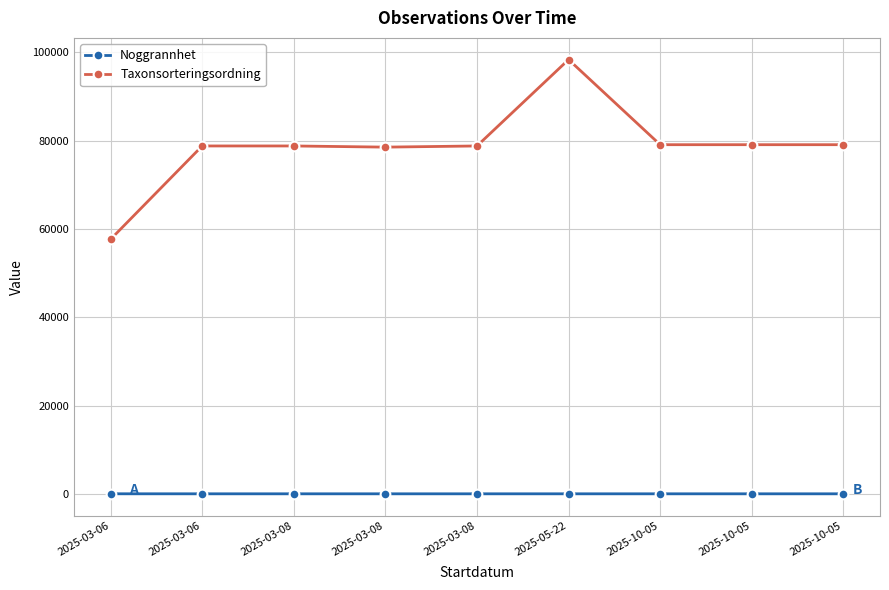

What are all the series names shown in the legend?

Noggrannhet, Taxonsorteringsordning